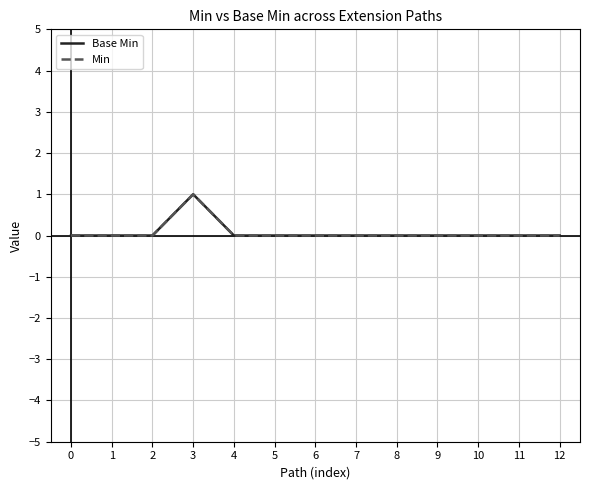

Does the chart have visible grid lines?

Yes